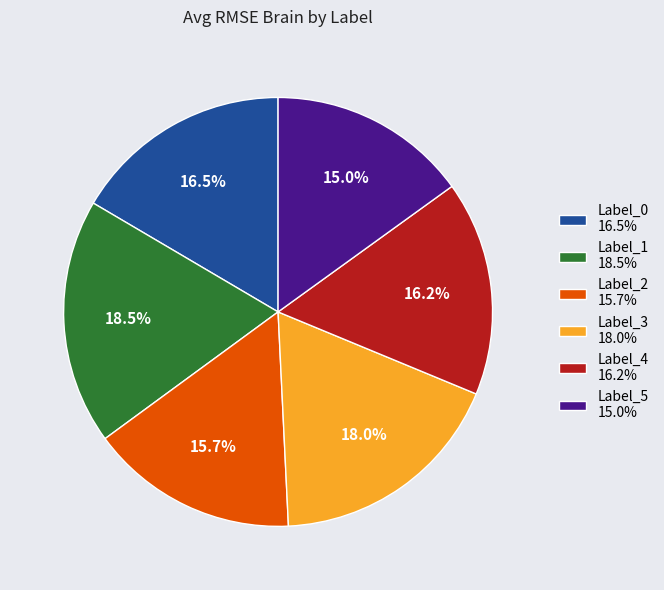

Is there a majority slice in this chart?

No